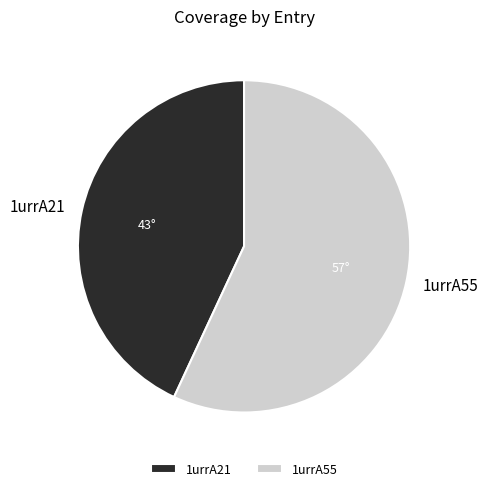

Which slice represents more than half of the pie?

1urrA55